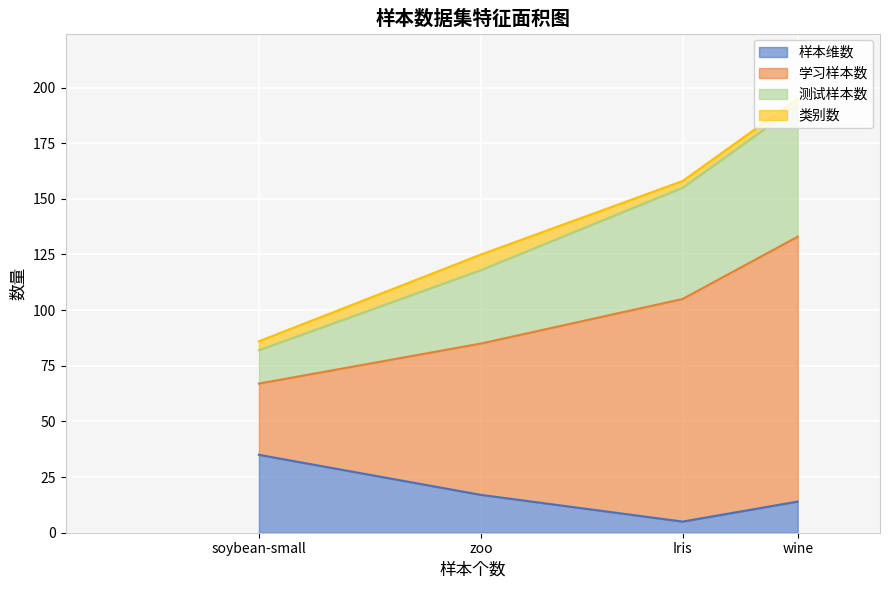

The value of 学习样本数 at wine is 193. True or false?

False